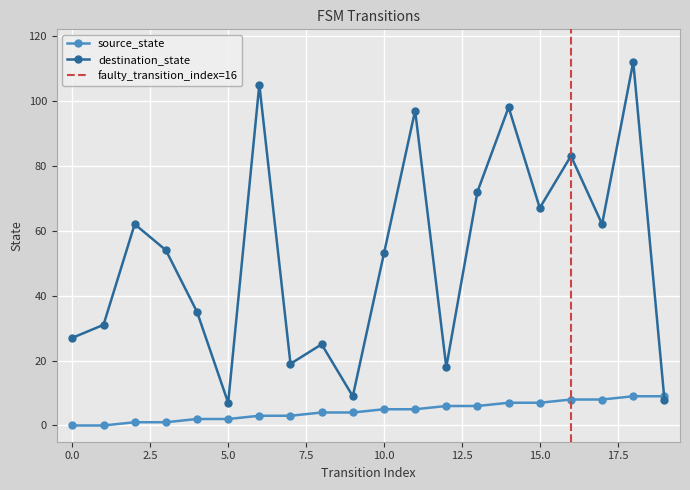

Between which two adjacent categories do source_state and destination_state first intersect?

18 and 19